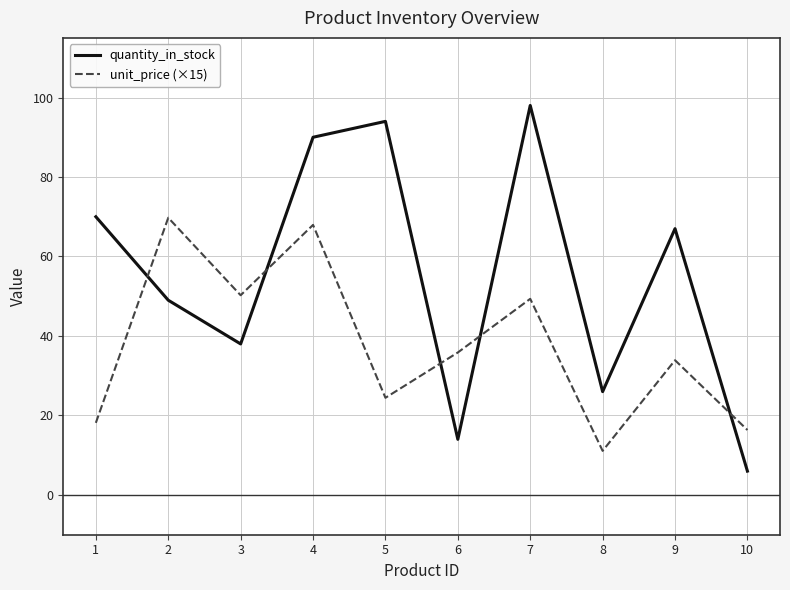

Is it true that quantity_in_stock equals 49.0 at 2?

True